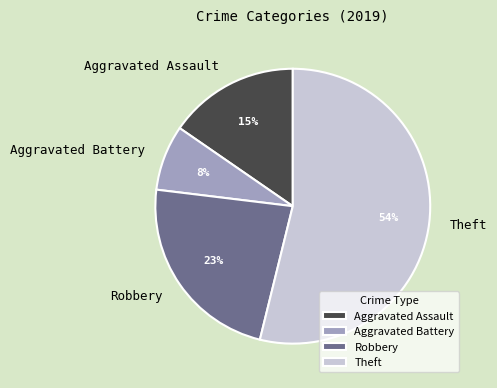

Do Aggravated Battery and Theft together represent more than half of the pie?

Yes